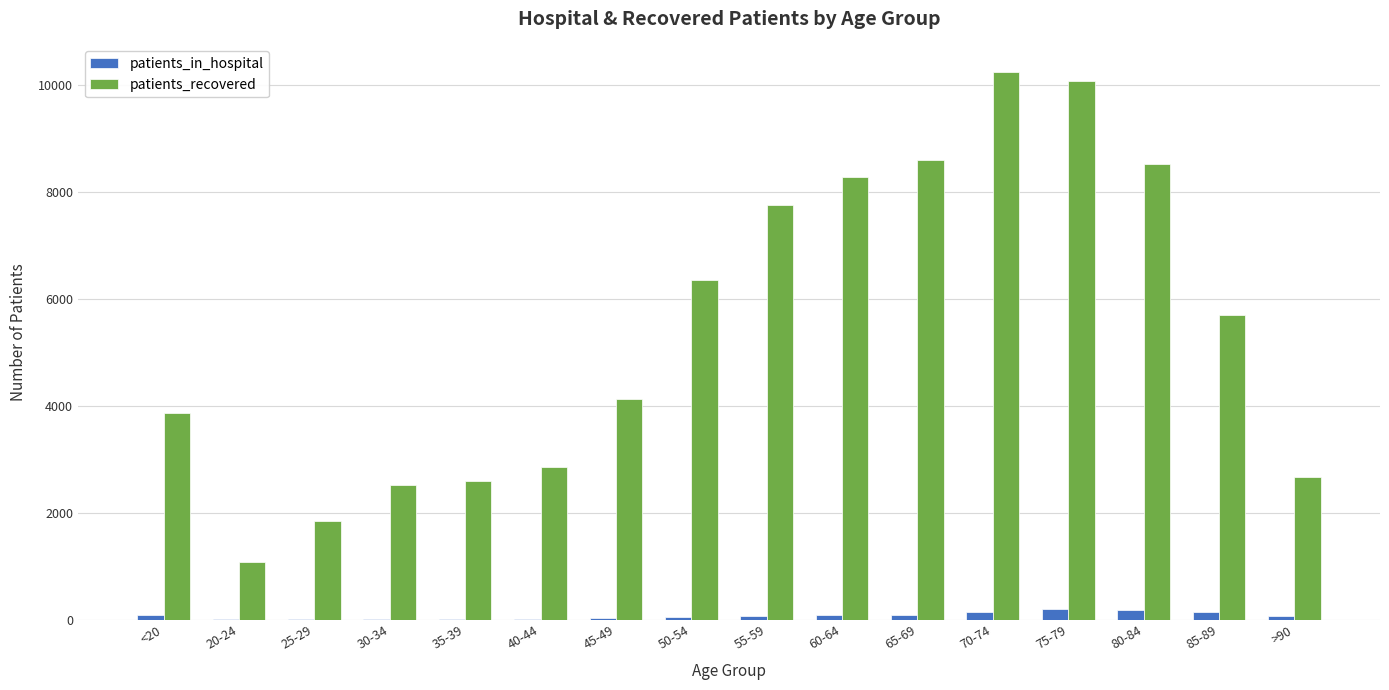

Which series has the largest total across all categories?

patients_recovered